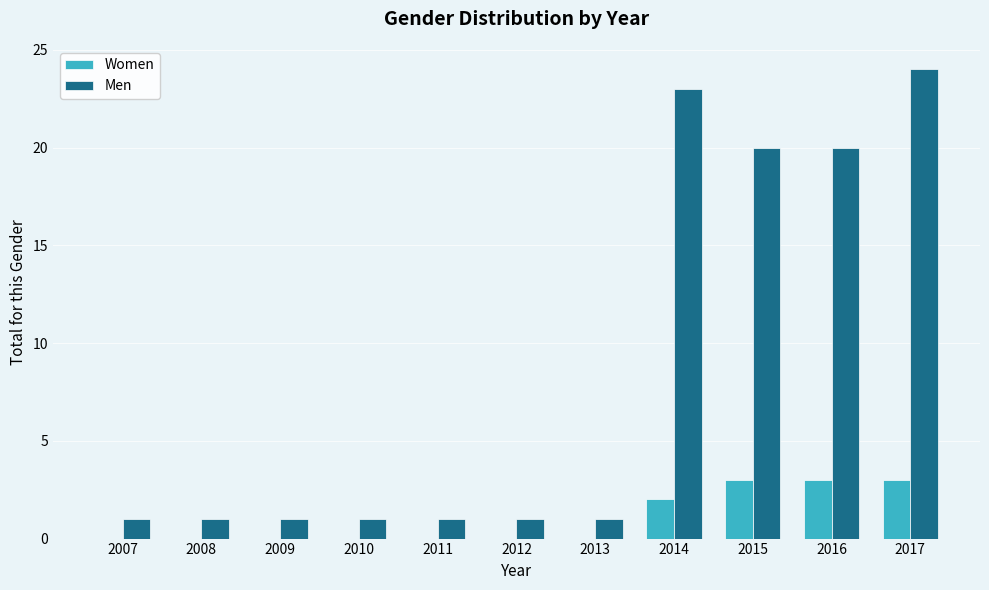

What are all the series names shown in the legend?

Women, Men